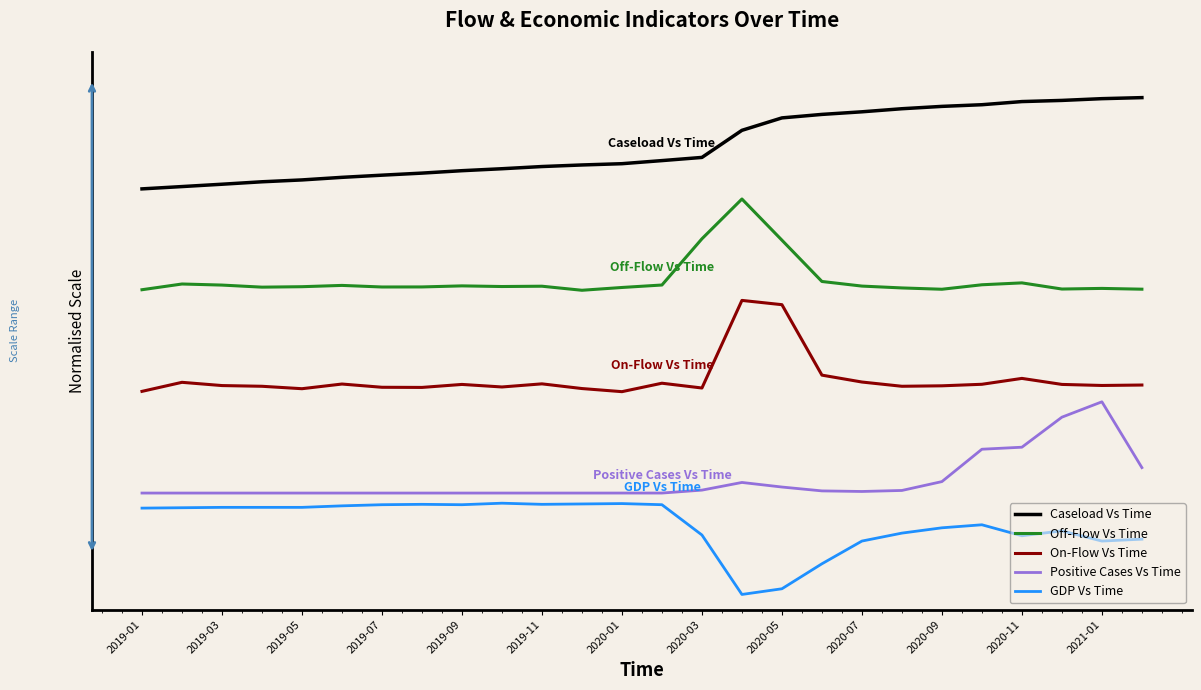

What is the sum of all Positive Cases Vs Time values?

4.5